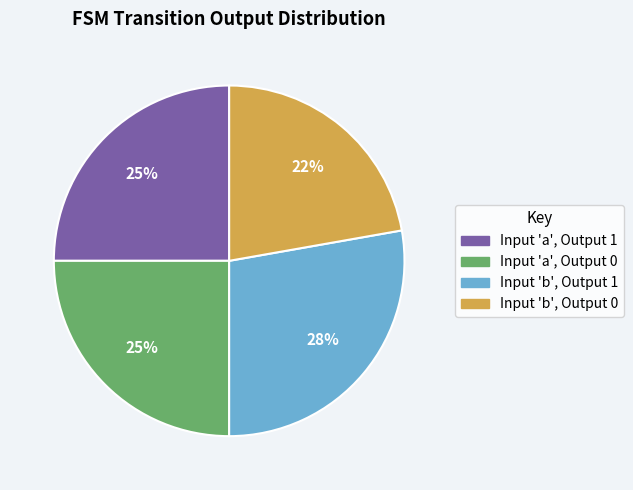

Count the number of slices in the pie.

4